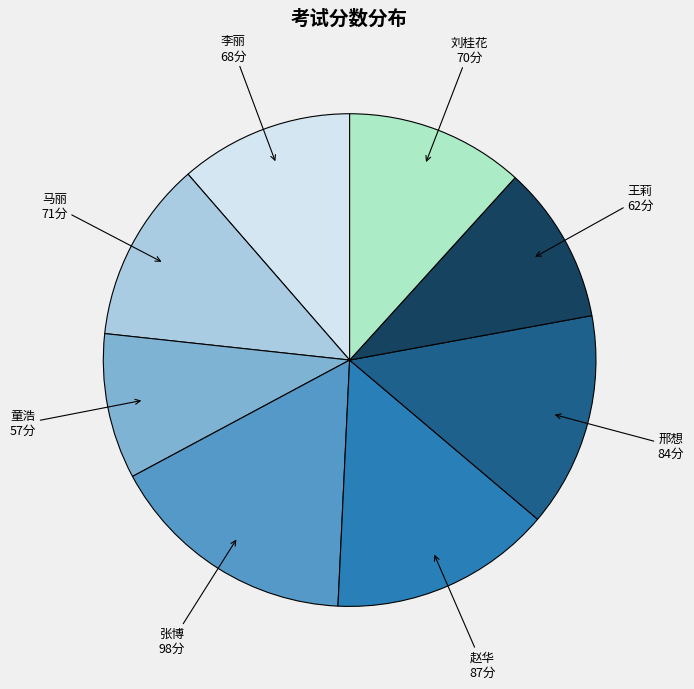

Is there any slice that represents more than half of the pie?

No